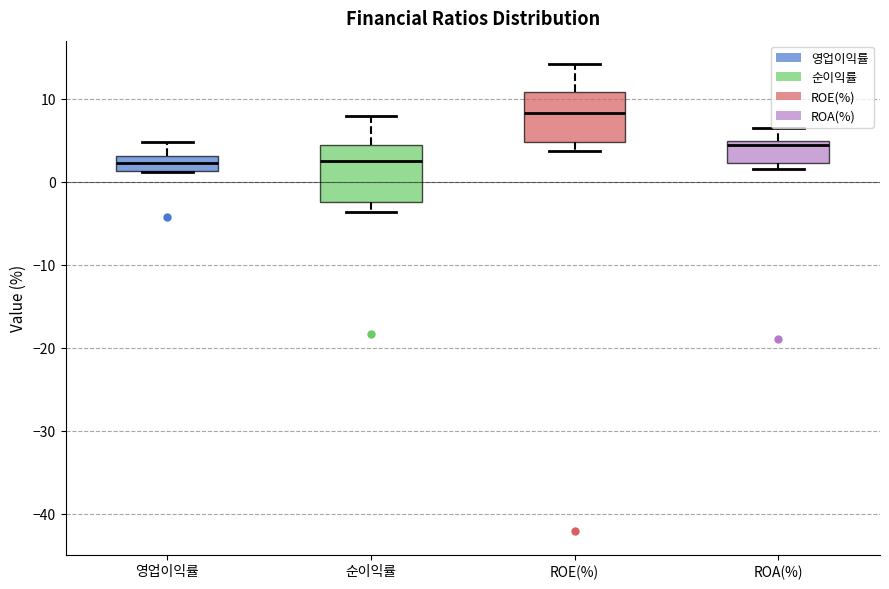

Reading left to right, transcribe this box plot: for each box, give where its median line is, the range the box spans, and where its two whiskers end, as read against the y-axis. The values are not printed on the chart, so give them approximately, as read against the axis.

영업이익률: median 2, box 1 to 3, whiskers 1 to 5
순이익률: median 3, box -2 to 4, whiskers -4 to 8
ROE(%): median 8, box 5 to 11, whiskers 4 to 14
ROA(%): median 4, box 2 to 5, whiskers 2 (just below the box's lower edge) to 7